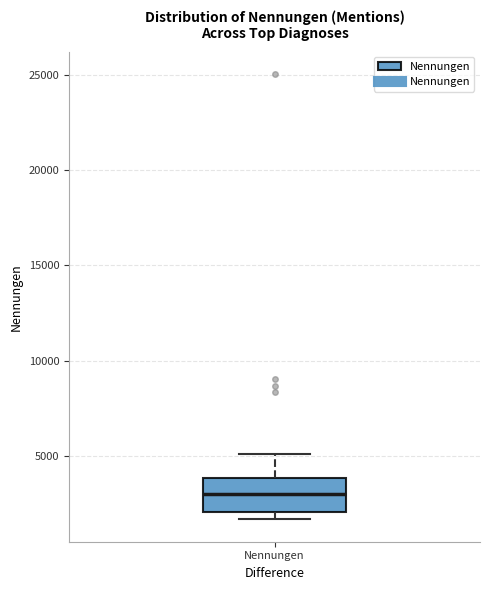

Where is the upper edge of the box for Nennungen on the y-axis? The values are not printed on the chart, so give them approximately, as read against the axis.

4000